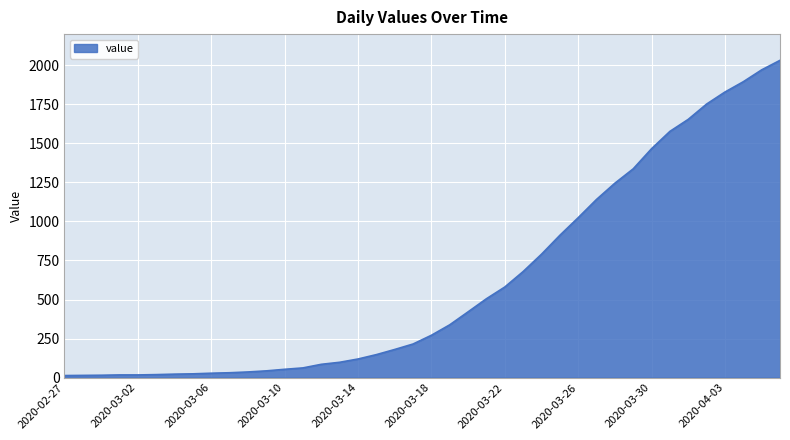

What is the difference between the maximum and minimum values?

2019